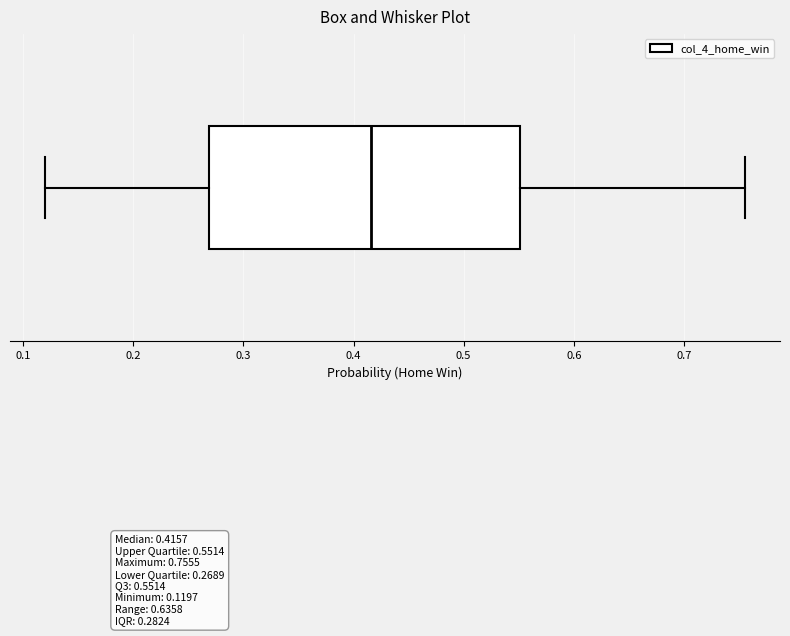

Read this box plot against the x-axis: the position of the median line, the range covered by the box, and the ends of both whiskers. The values are not printed on the chart, so give them approximately, as read against the axis.

median 0.42, box 0.27 to 0.55, whiskers 0.12 to 0.76